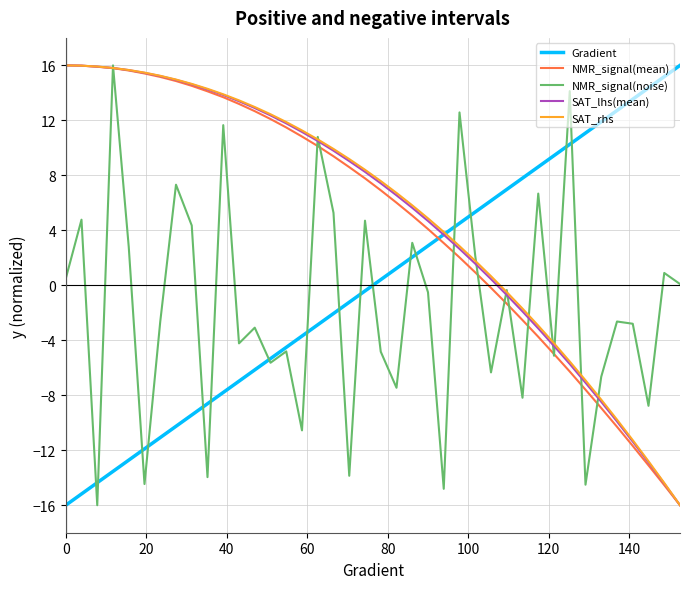

After their last crossing, which series has the higher values: NMR_signal(mean) or Gradient?

Gradient